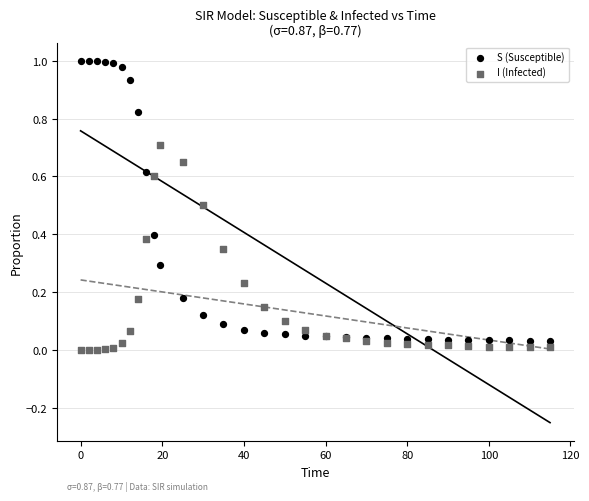

Which series reaches the maximum Y coordinate?

S (Susceptible)